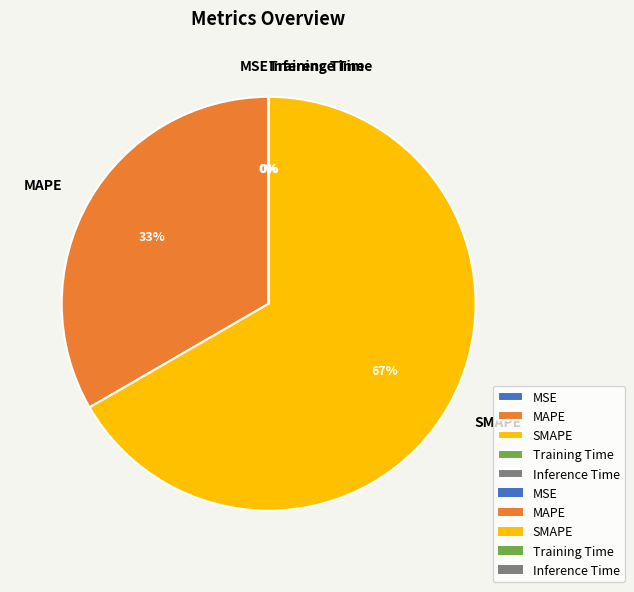

To the nearest percent, what is the combined percentage of SMAPE and MAPE?

100%